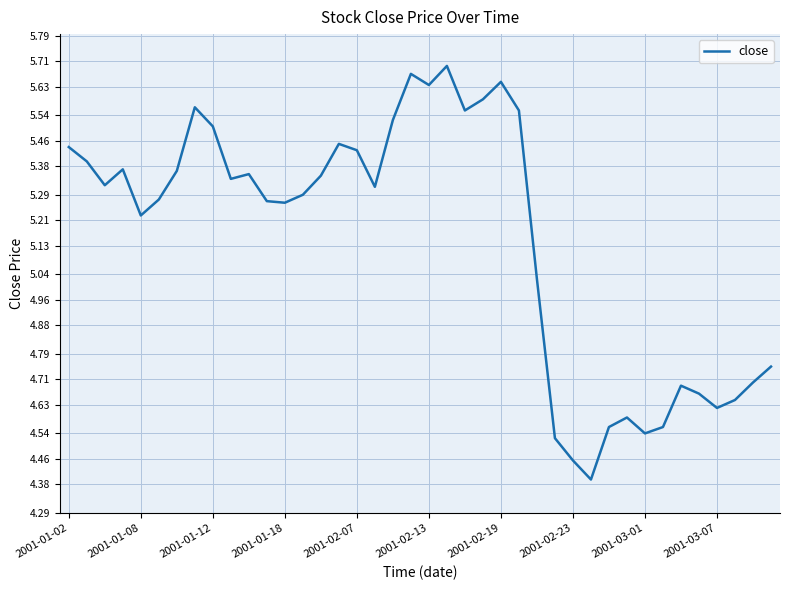

What is the minimum value shown in the chart?

4.4